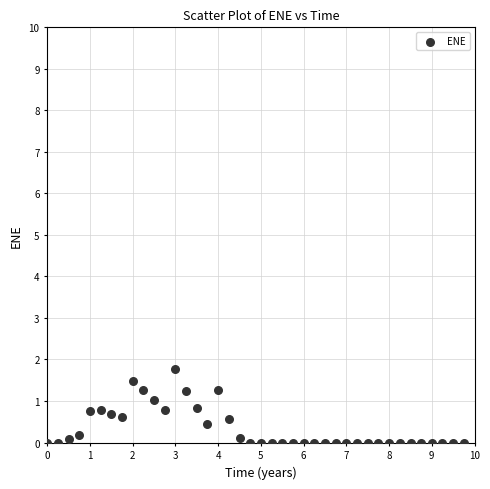

What is the range of X values (max minus min)?

9.8